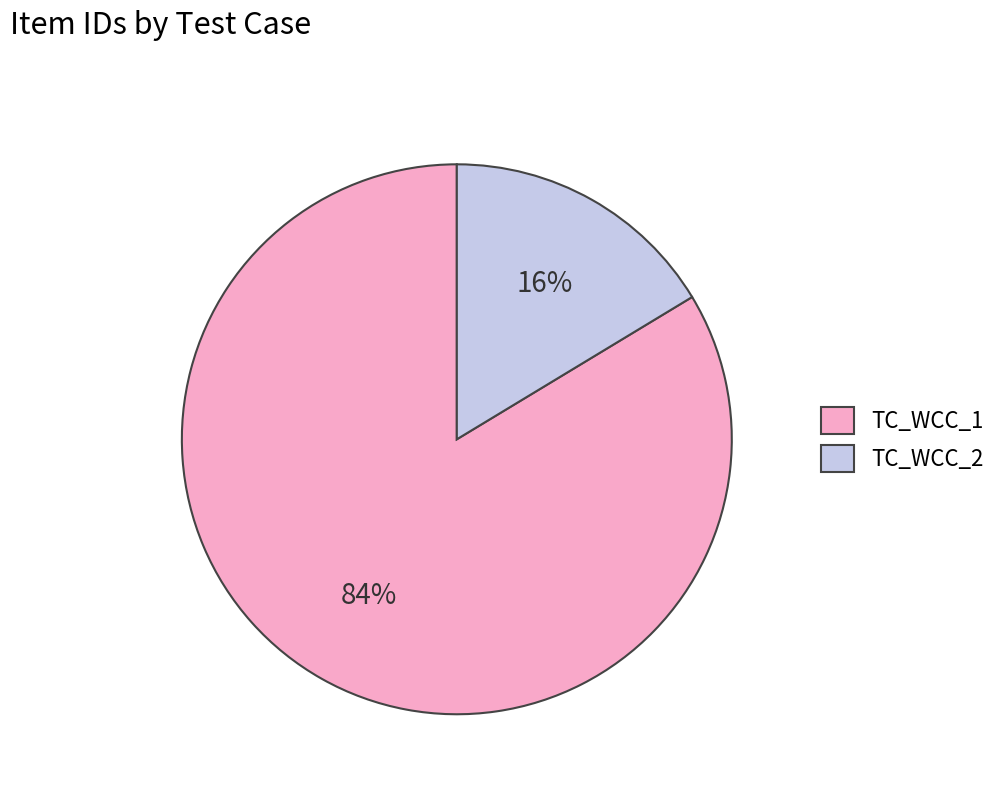

True or false: TC_WCC_2 accounts for 16% of the total.

True